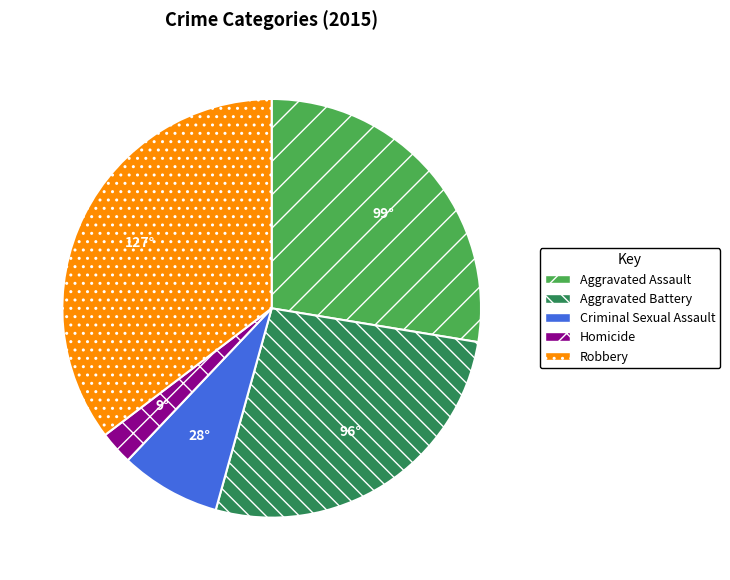

Does any single category account for the majority?

No